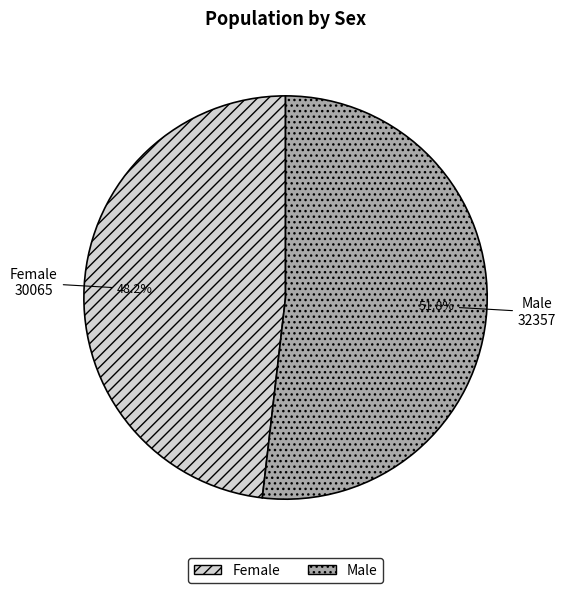

How many segments does this pie chart have?

2